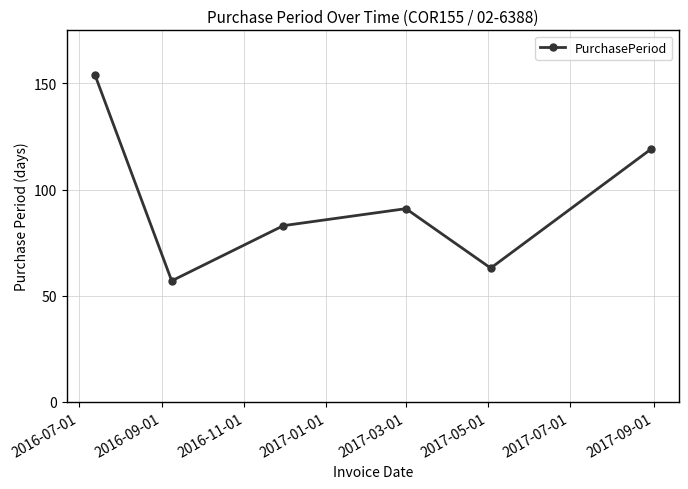

What is the difference between the maximum and second lowest values?

91